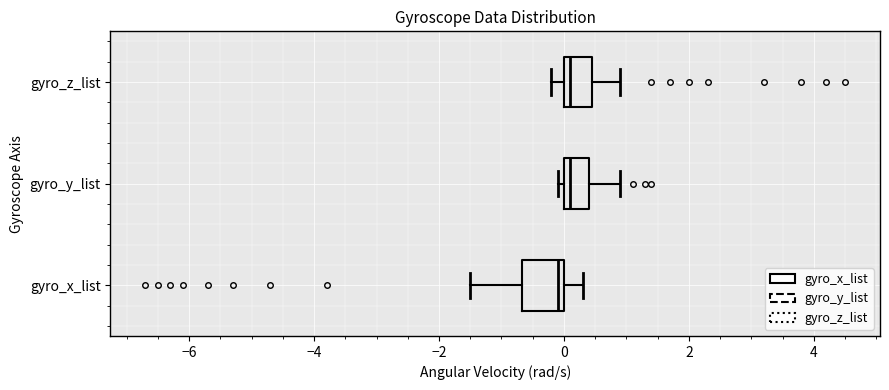

Reading bottom to top, transcribe this box plot: for each box, give where its median line is, the range the box spans, and where its two whiskers end, as read against the x-axis. The values are not printed on the chart, so give them approximately, as read against the axis.

gyro_x_list: median 0.0 (just left of the box's right edge), box -0.6 to 0.0, whiskers -1.4 to 0.4
gyro_y_list: median 0.2, box 0.0 to 0.4, whiskers 0.0 (just left of the box's left edge) to 1.0
gyro_z_list: median 0.2, box 0.0 to 0.4, whiskers -0.2 to 1.0